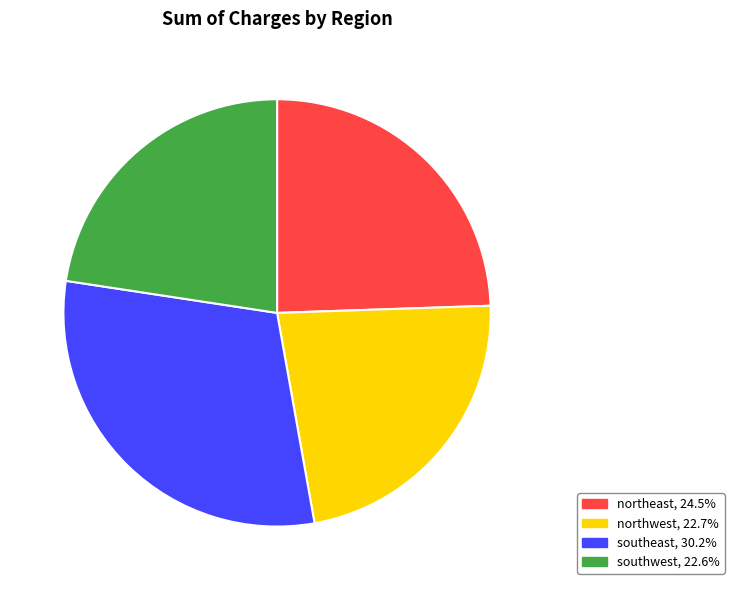

Is there a majority slice in this chart?

No